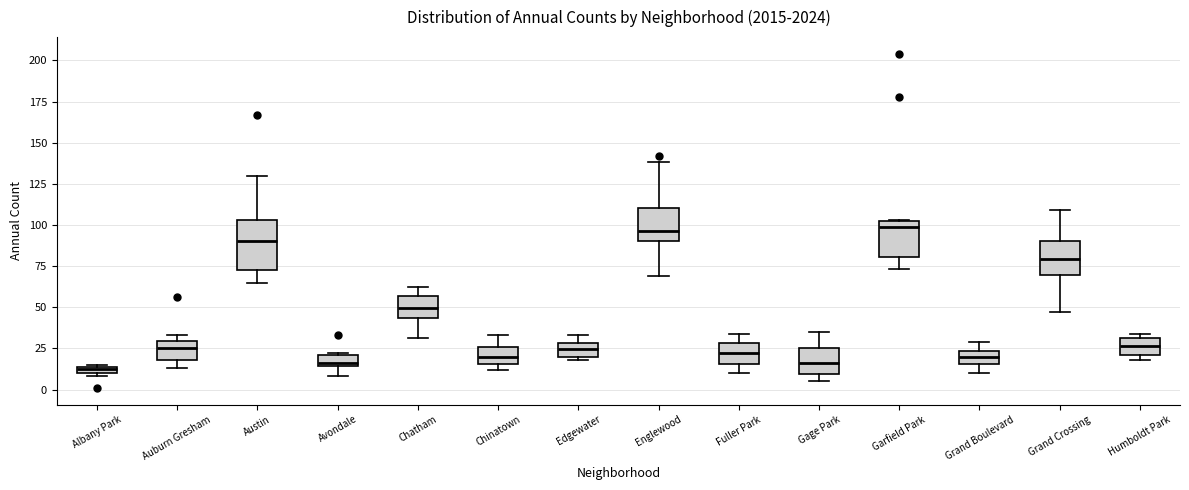

Where is the lower edge of the box for Garfield Park on the y-axis? The values are not printed on the chart, so give them approximately, as read against the axis.

80